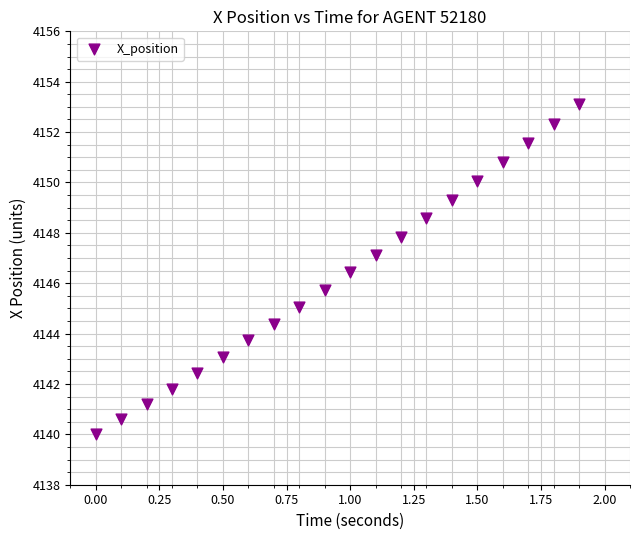

What Y value in the scatter plot is closest to 4146?

4145.8